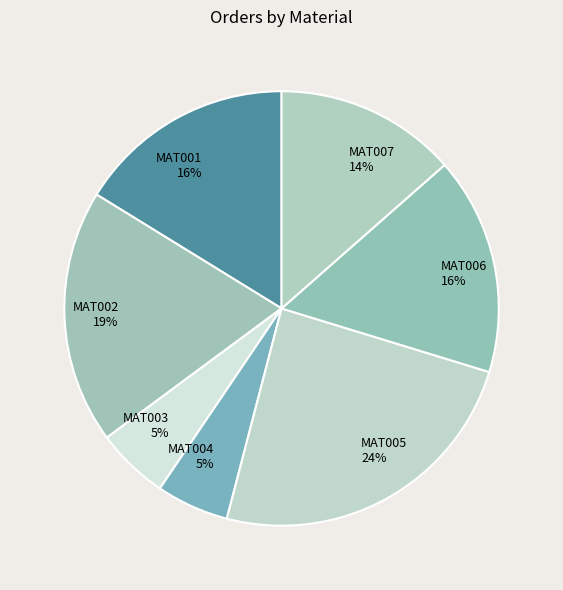

What is the largest slice in the pie chart?

MAT005